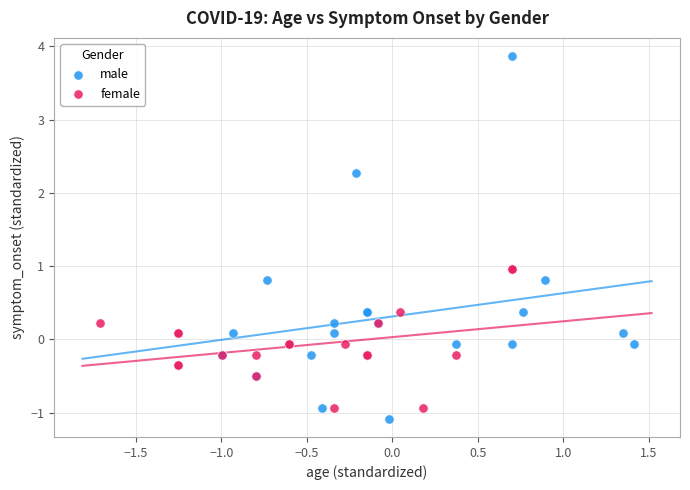

Which series contains the highest Y value?

male